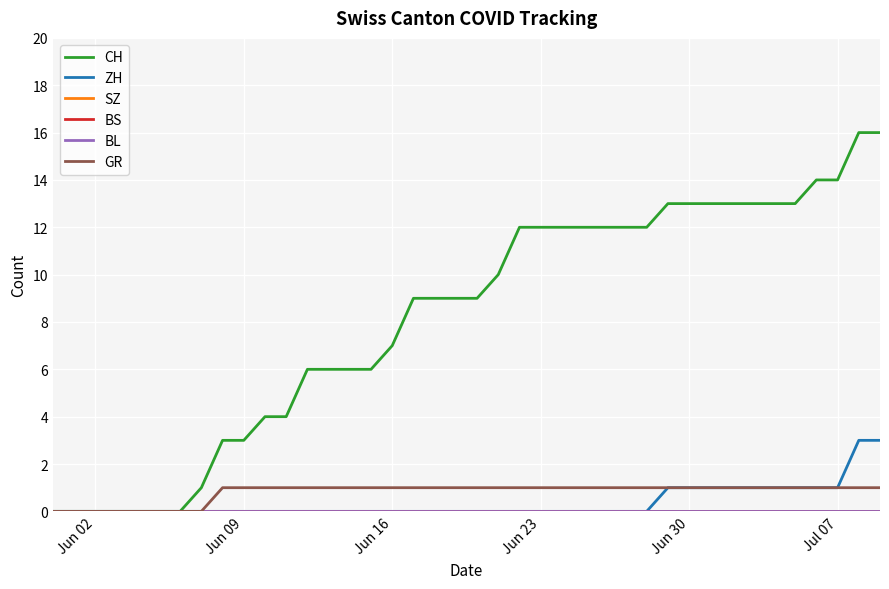

Does the chart have visible grid lines?

Yes